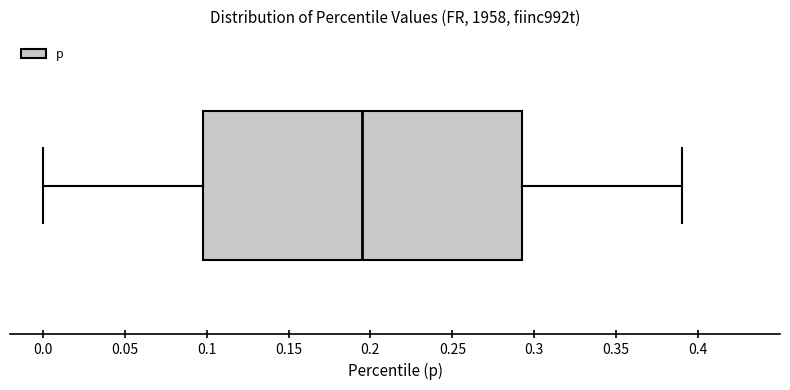

Transcribe this box plot: give where the median line is, the range the box spans, and where the two whiskers end, as read against the x-axis. The values are not printed on the chart, so give them approximately, as read against the axis.

median 0.195, box 0.100 to 0.295, whiskers 0.000 to 0.390